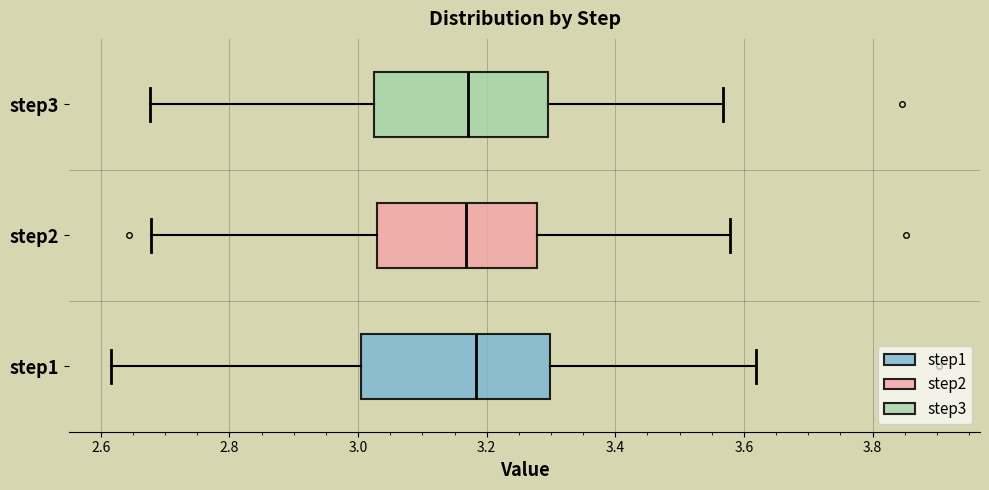

Where does the left whisker of the box for step3 end on the x-axis? The values are not printed on the chart, so give them approximately, as read against the axis.

2.68